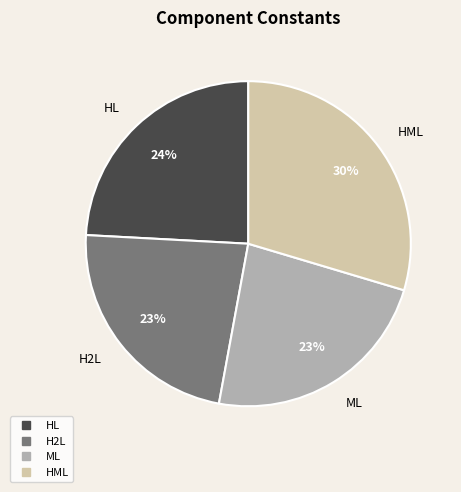

Is H2L the majority of the pie?

No